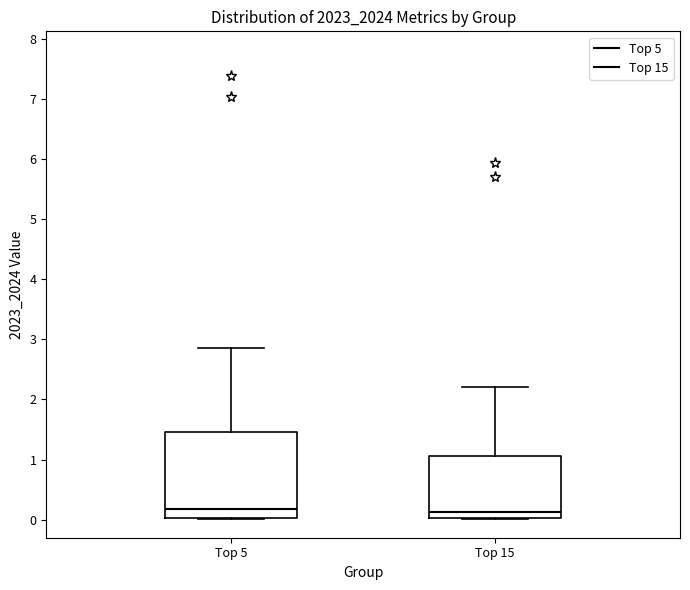

Reading left to right, transcribe this box plot: for each box, give where its median line is, the range the box spans, and where its two whiskers end, as read against the y-axis. The values are not printed on the chart, so give them approximately, as read against the axis.

Top 5: median 0.2, box 0.0 to 1.5, whiskers 0.0 to 2.9
Top 15: median 0.1, box 0.0 to 1.1, whiskers 0.0 to 2.2